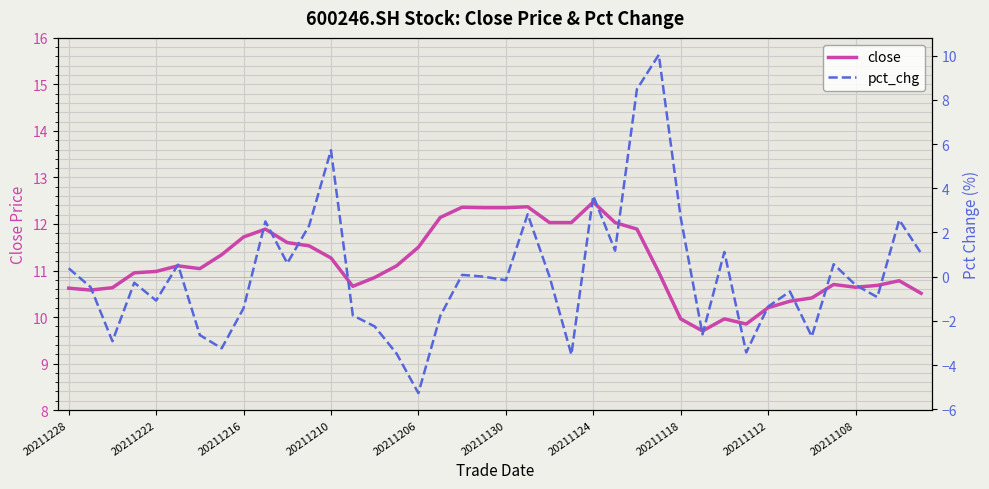

List the series in order of their overall mean, highest first.

close, pct_chg